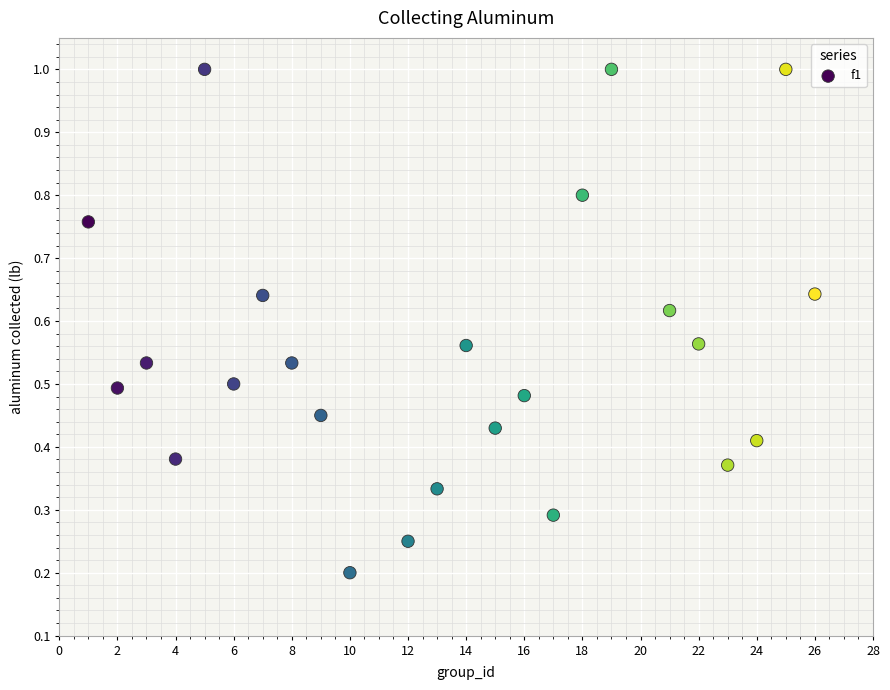

What is the range of X values (max minus min)?

25.0